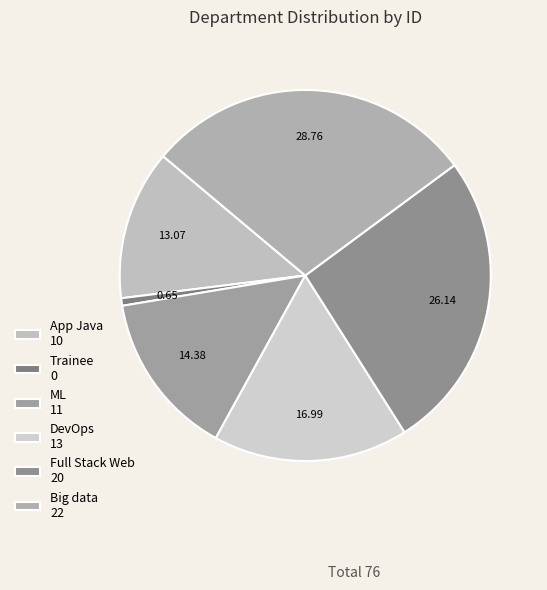

Count the number of slices in the pie.

6